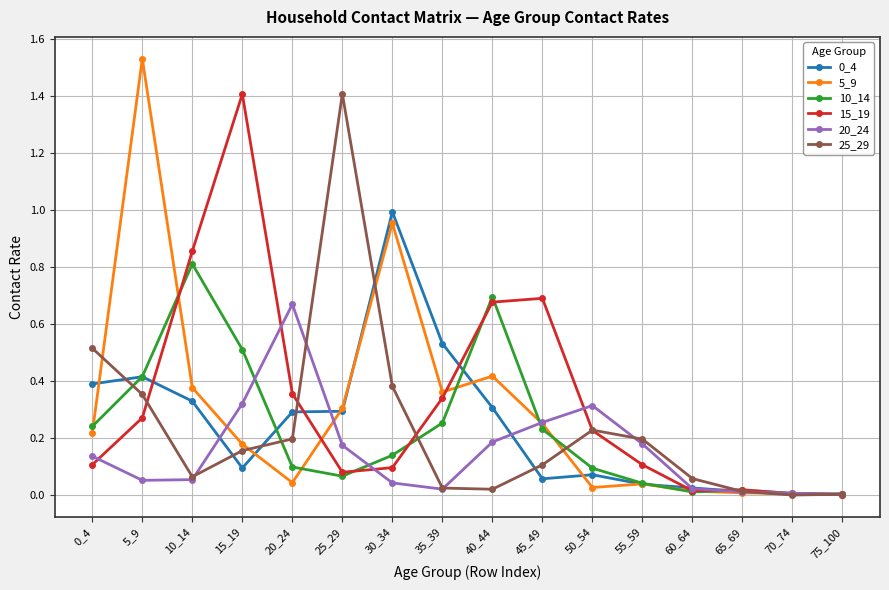

Is it true that 15_19 equals 0.0 at 60_64?

True